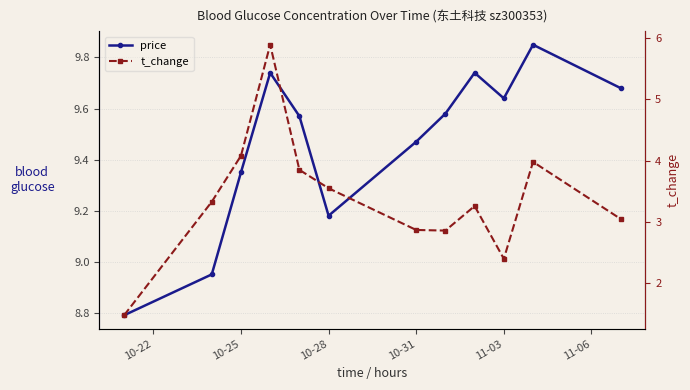

What is the value of the t_change point at the 5th from the left?

3.9